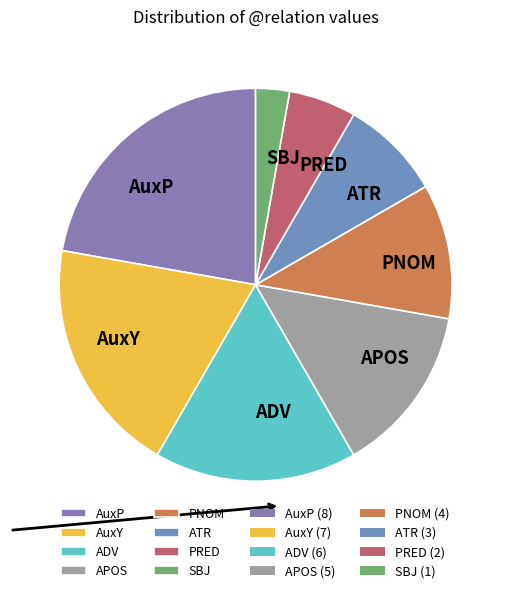

Approximately how many times larger is the value at AuxP compared to PRED?

4.0